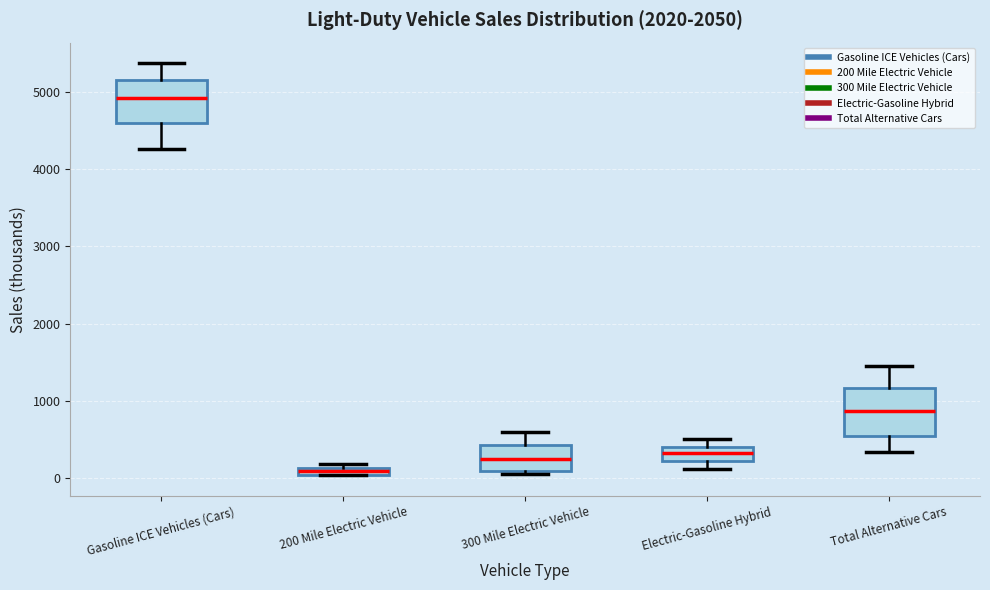

Where is the lower edge of the box for Electric-Gasoline Hybrid on the y-axis? The values are not printed on the chart, so give them approximately, as read against the axis.

200